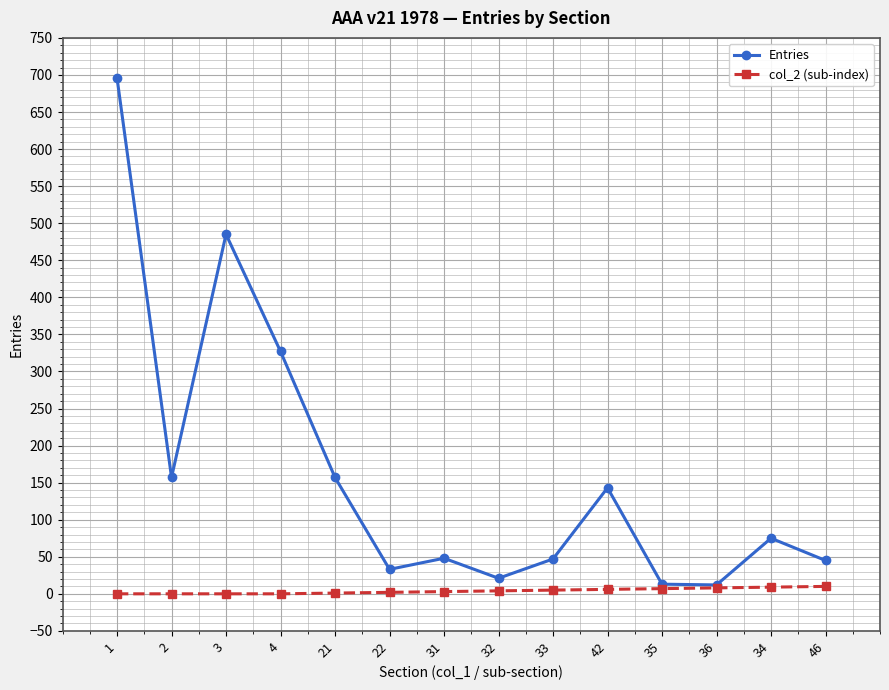

What is the difference between the maximum and minimum values in the col_2 (sub-index) series?

10